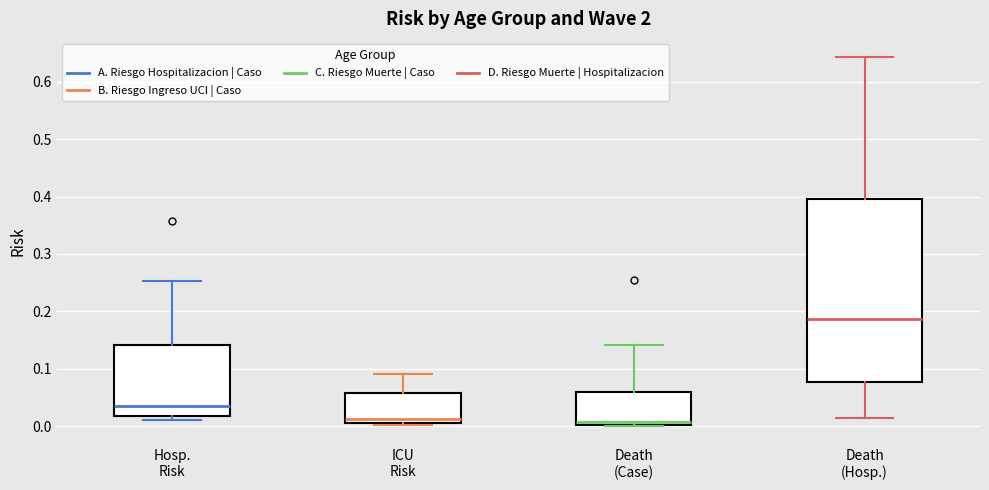

Comparing the boxes themselves (not the whiskers), which one is the tallest?

Death (Hosp.)